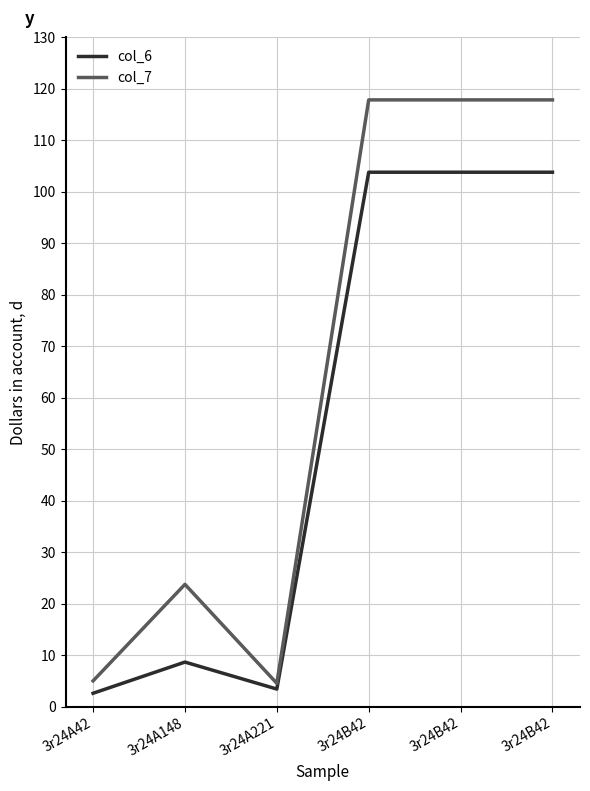

Reading right to left, transcribe all the data shown in this chart.

col_6: 3r24B42=103.8	3r24B42=103.8	3r24B42=103.8	3r24A221=3.4	3r24A148=8.6	3r24A42=2.6
col_7: 3r24B42=117.8	3r24B42=117.8	3r24B42=117.8	3r24A221=4.5	3r24A148=23.7	3r24A42=5.0